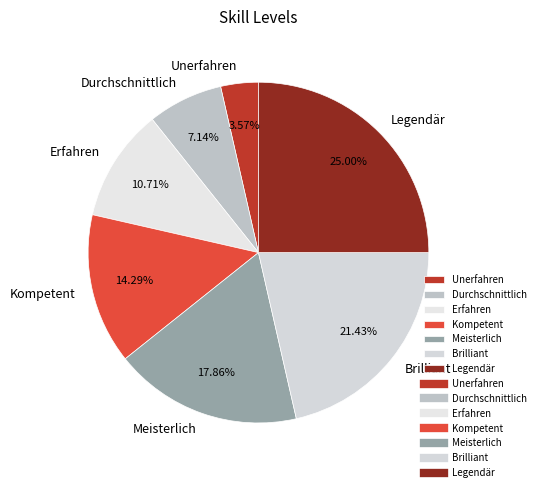

How many segments does this pie chart have?

7